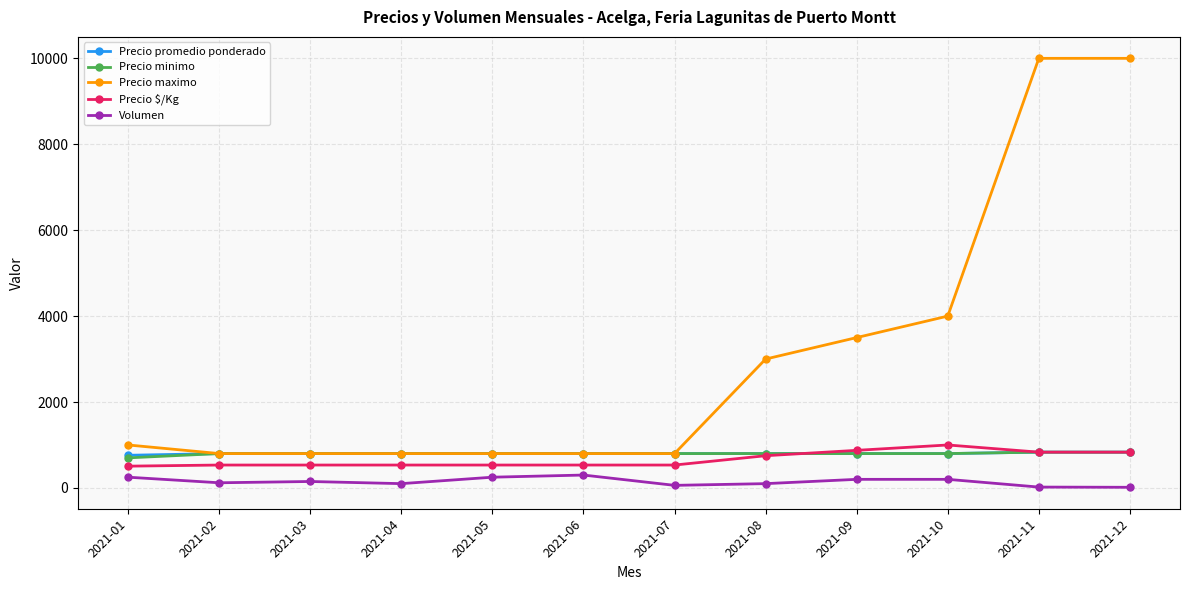

Which series has the largest total across all categories?

Precio maximo